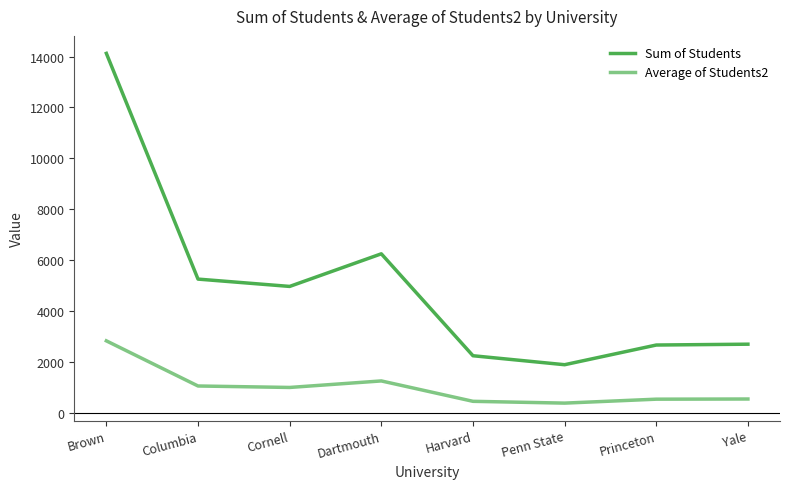

What is the total value across all series at Princeton?

3193.2